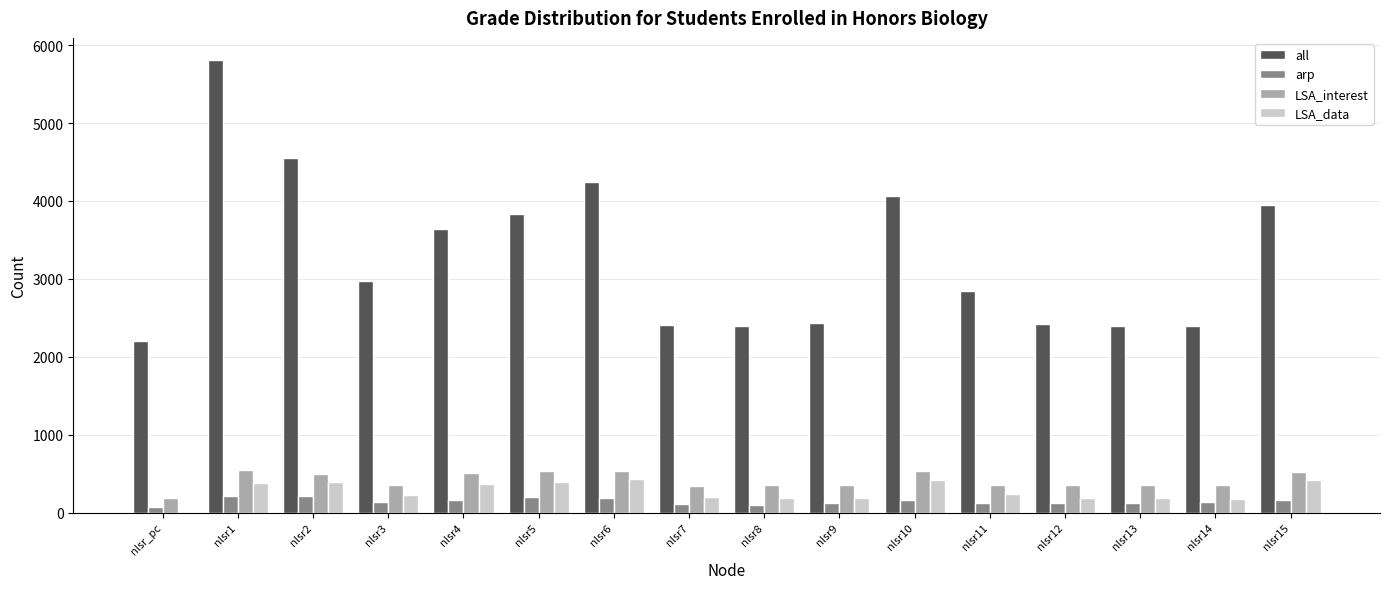

At which category does the chart reach its peak across all series?

nlsr1